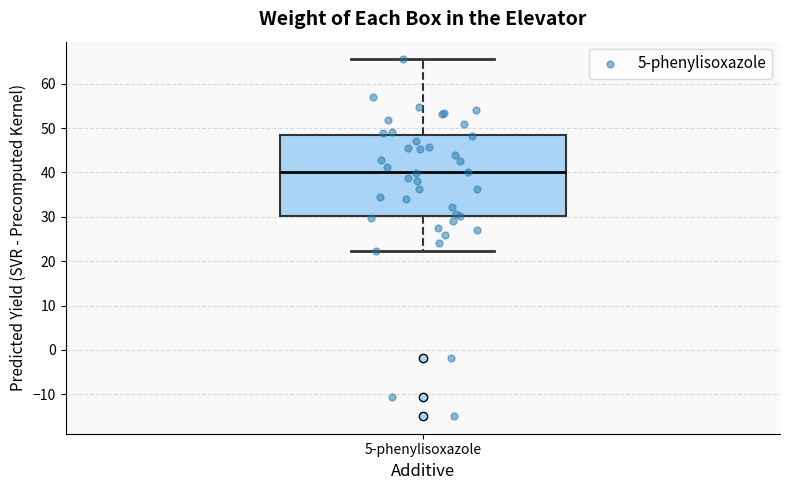

Where is the upper edge of the box for 5-phenylisoxazole on the y-axis? The values are not printed on the chart, so give them approximately, as read against the axis.

48